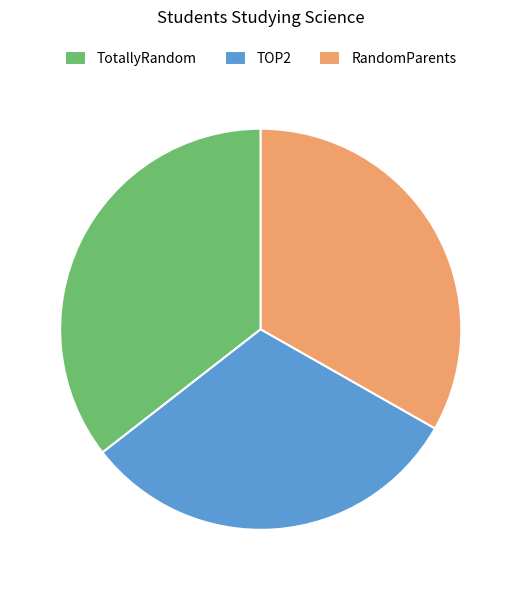

Is it true that RandomParents is 21% of the pie?

False